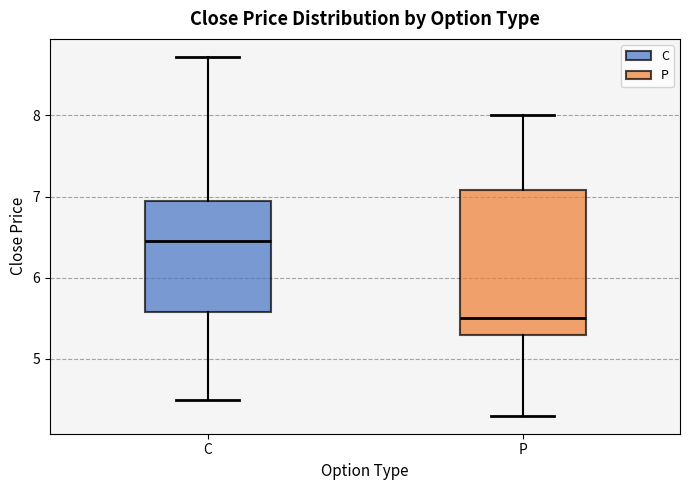

Which box has the lowest median line?

P